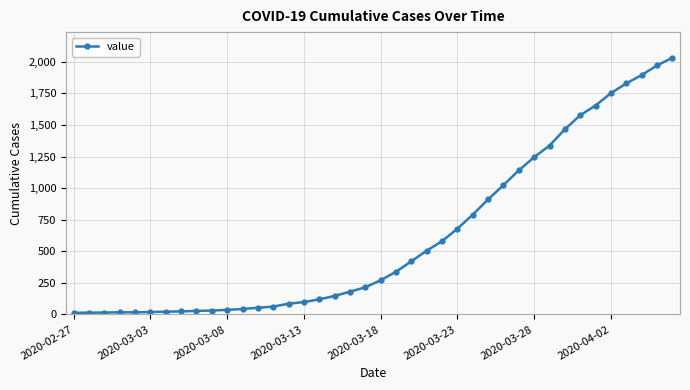

What is the difference between the maximum and second lowest values?

2018